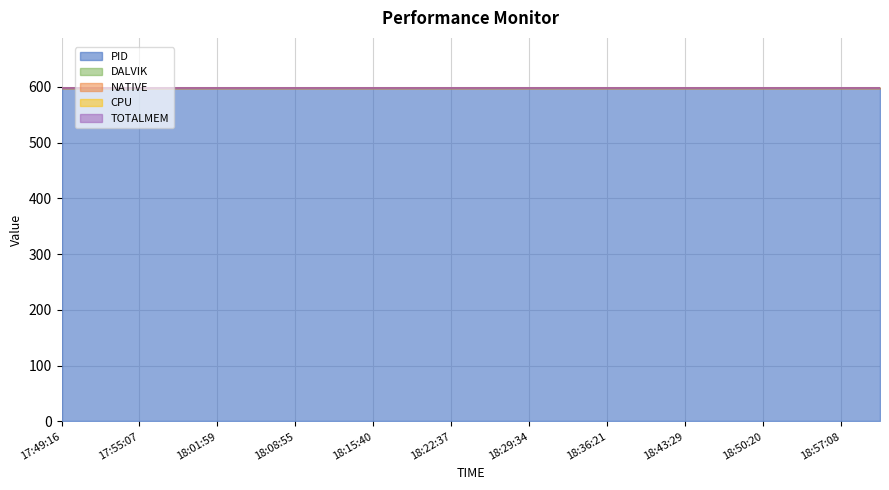

What are all the series names shown in the legend?

PID, DALVIK, NATIVE, CPU, TOTALMEM